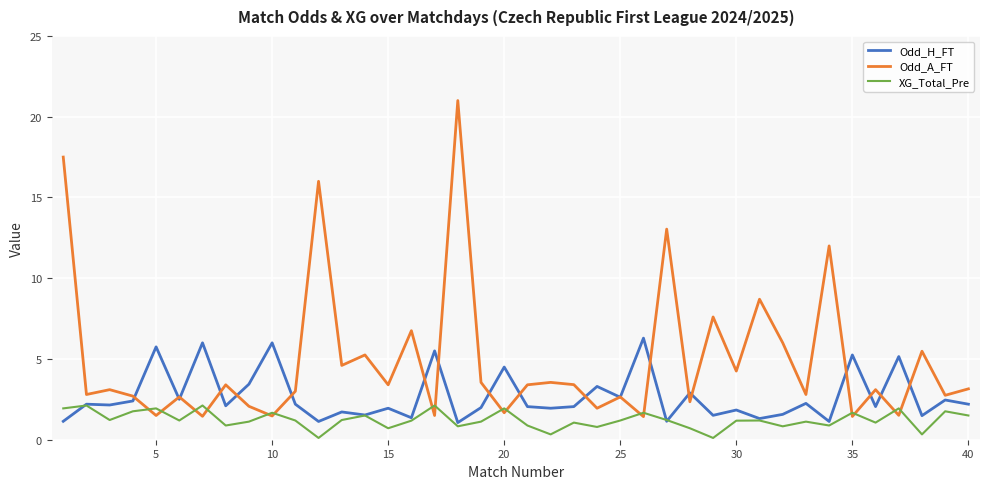

Rank the series by their maximum value, from highest to lowest.

Odd_A_FT, Odd_H_FT, XG_Total_Pre